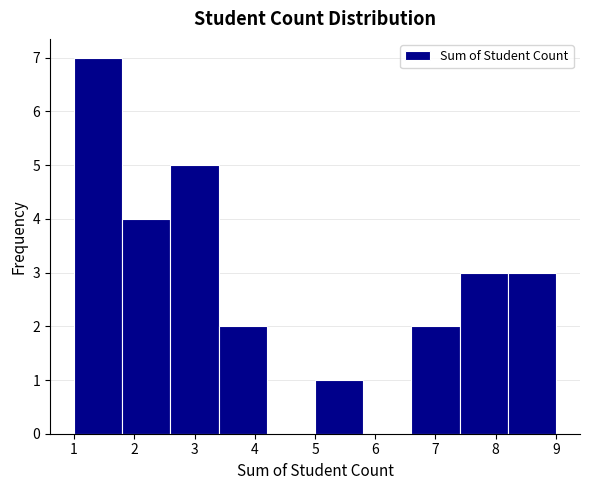

Over which range of the x-axis is the bar tallest?

1.0 to 1.8